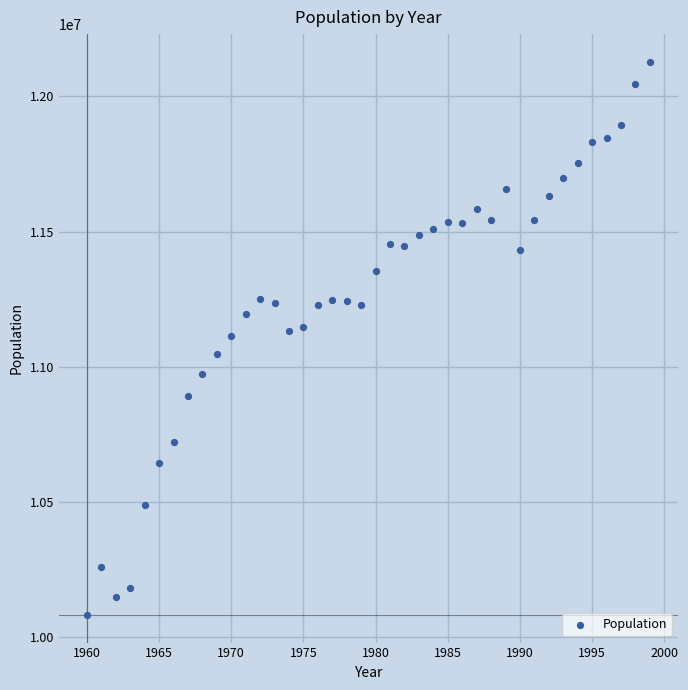

What is the range of X values (max minus min)?

39